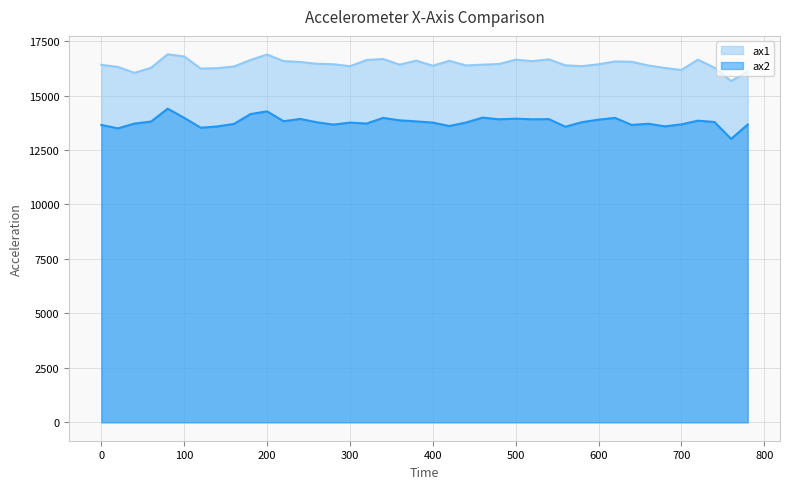

Which label corresponds to the smallest value in the chart?

760